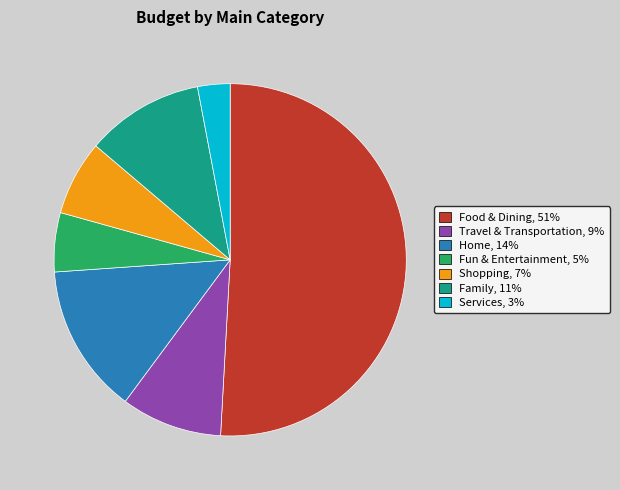

Rank the categories by value from lowest to highest.

Services, 3%, Fun & Entertainment, 5%, Shopping, 7%, Travel & Transportation, 9%, Family, 11%, Home, 14%, Food & Dining, 51%